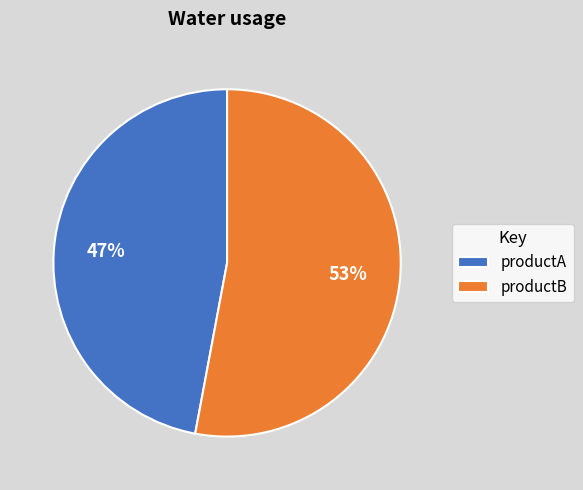

Which slice is the largest?

productB